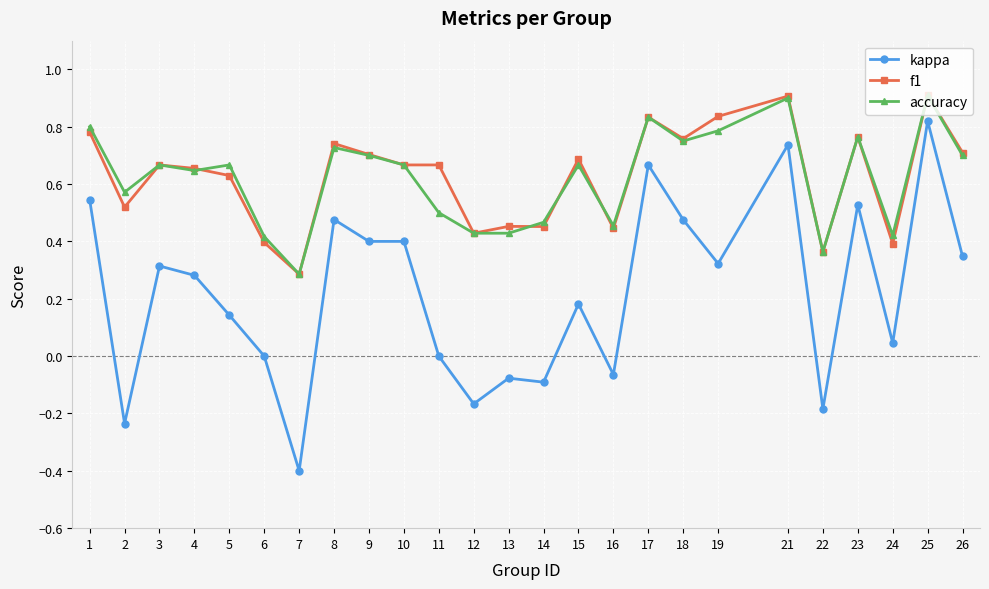

At which category is the sum across all series the highest?

25